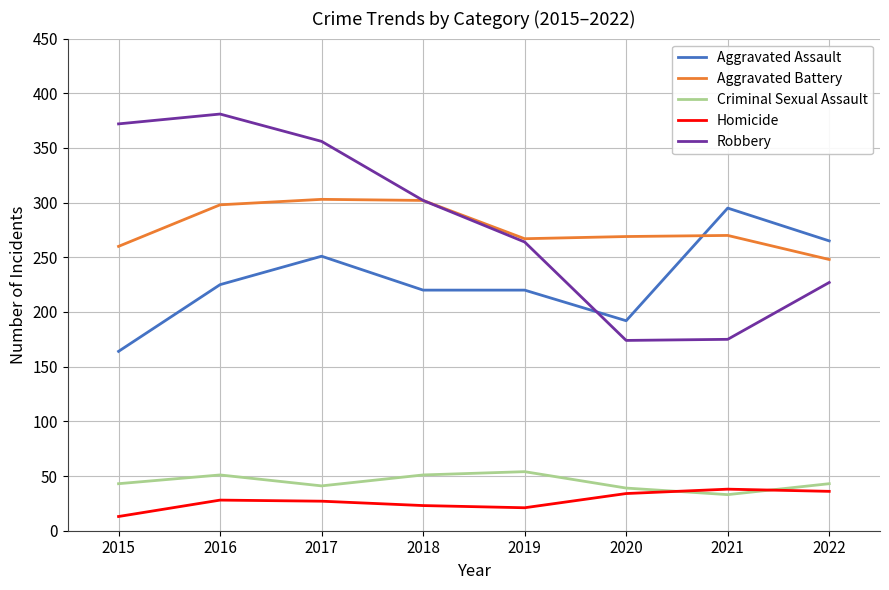

In Criminal Sexual Assault, how many points are lower than both neighbors (excluding endpoints)?

2